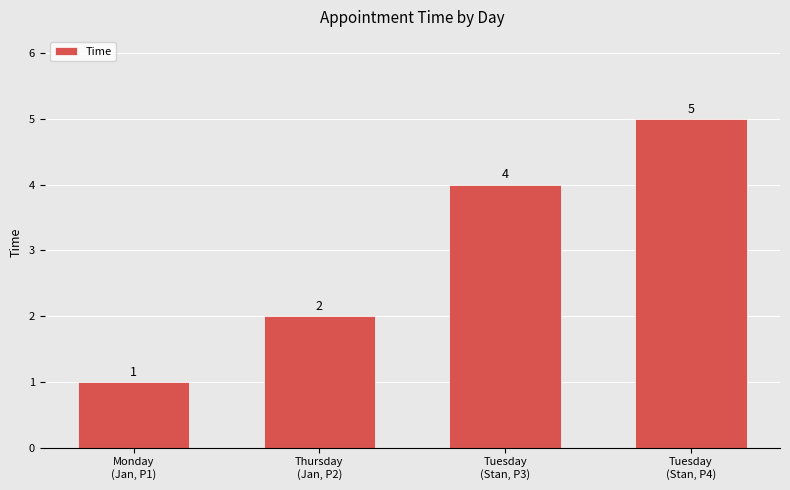

Reading left to right, what are all the values shown in this chart?

Monday
(Jan, P1)=1	Thursday
(Jan, P2)=2	Tuesday
(Stan, P3)=4	Tuesday
(Stan, P4)=5